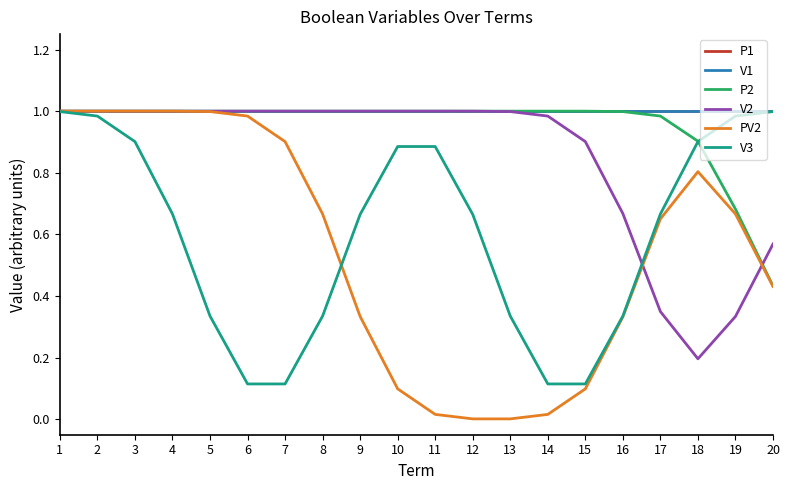

What is the greatest value displayed?

1.0